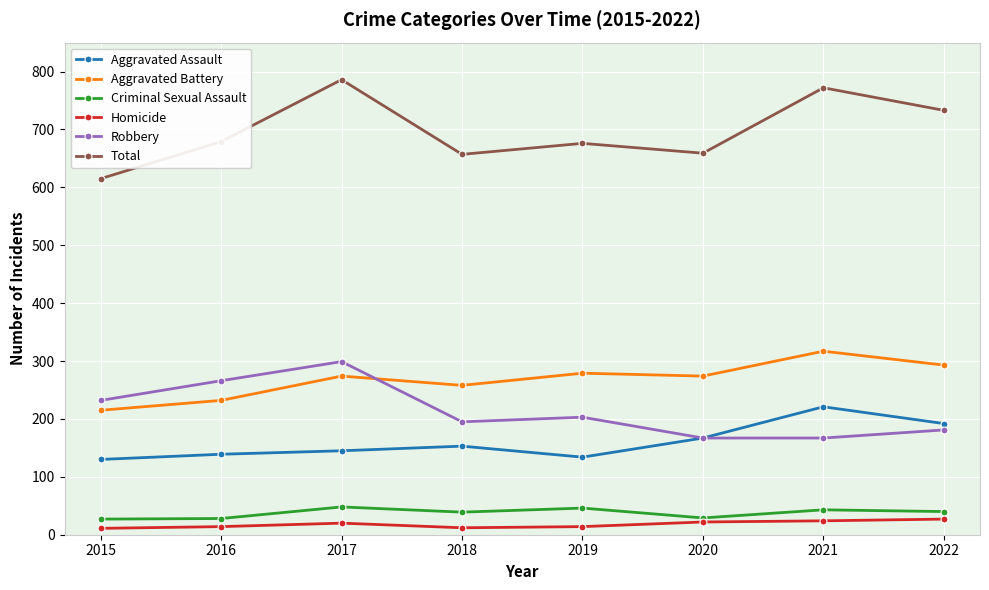

True or false: Aggravated Battery and Aggravated Assault cross at least once.

False